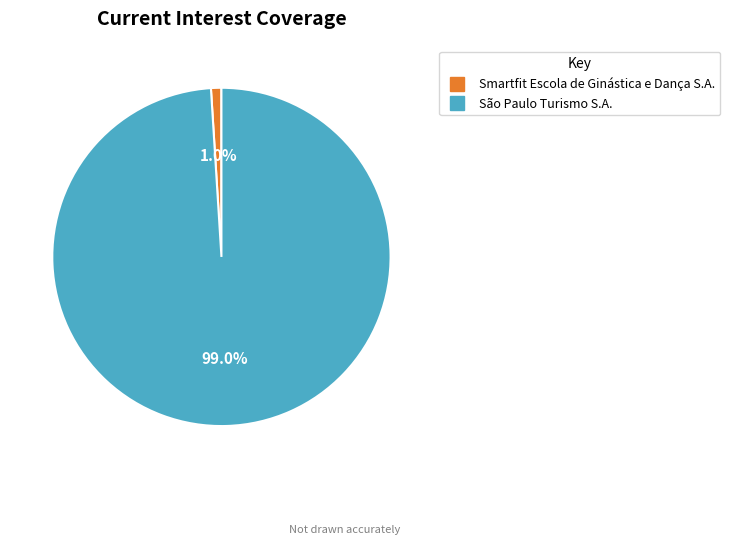

Does Smartfit Escola de Ginástica e Dança S.A. represent more than half of the total?

No